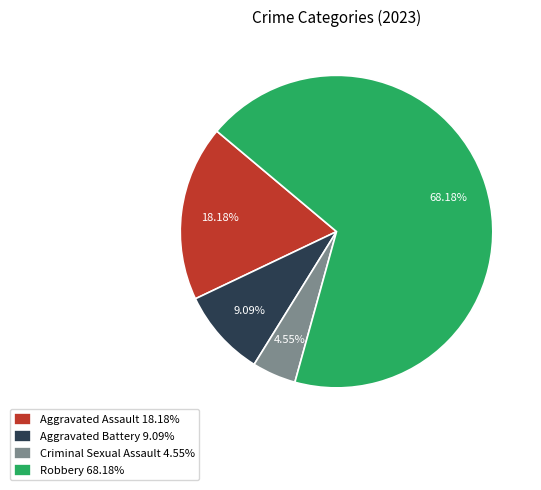

Does Aggravated Battery account for over 50% of the chart?

No